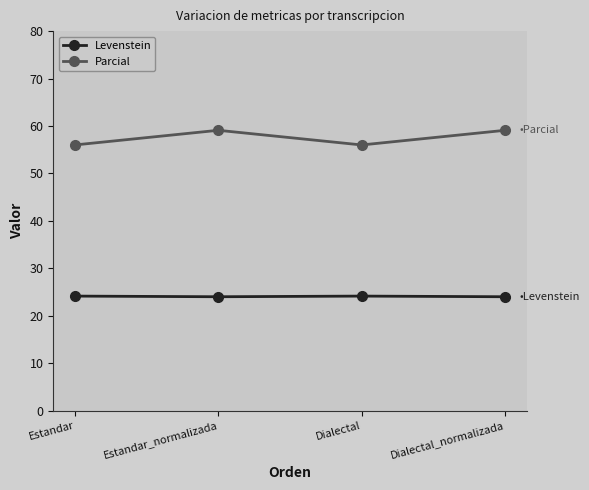

Rank the series at Estandar from highest to lowest value.

Parcial, Levenstein